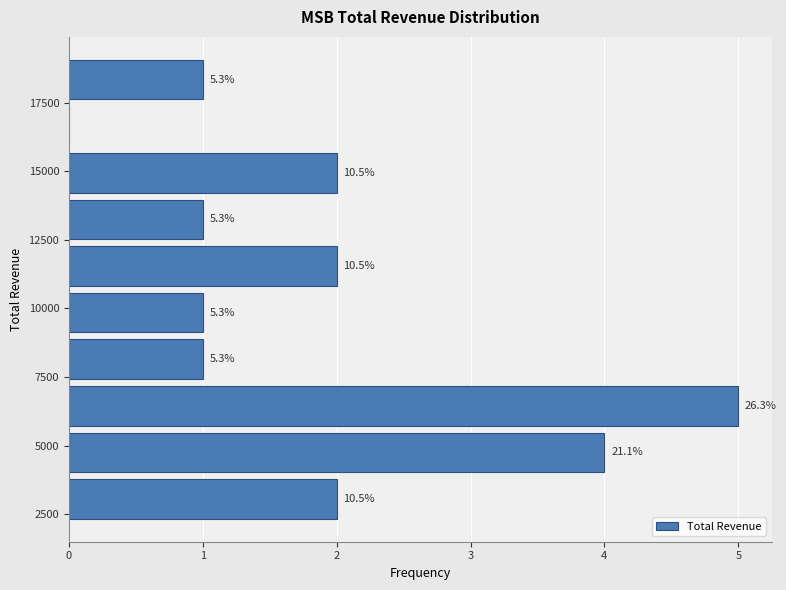

Read against the y-axis, roughly where is the centre of the longest bar?

6500